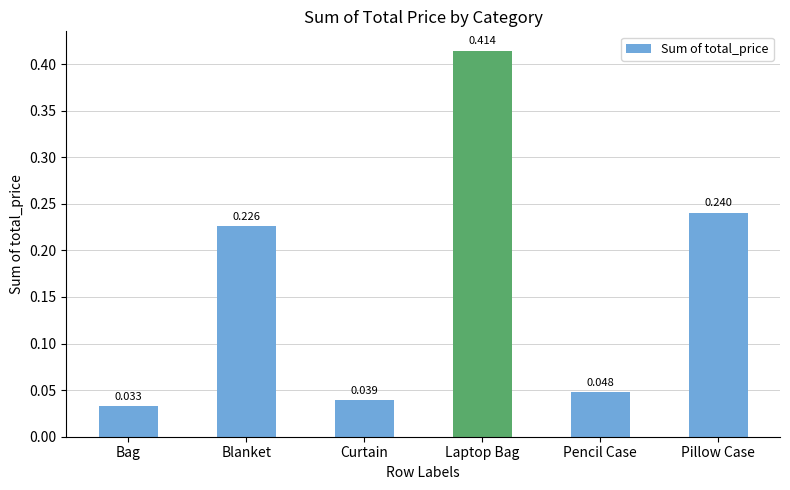

Does the chart contain any negative values?

No